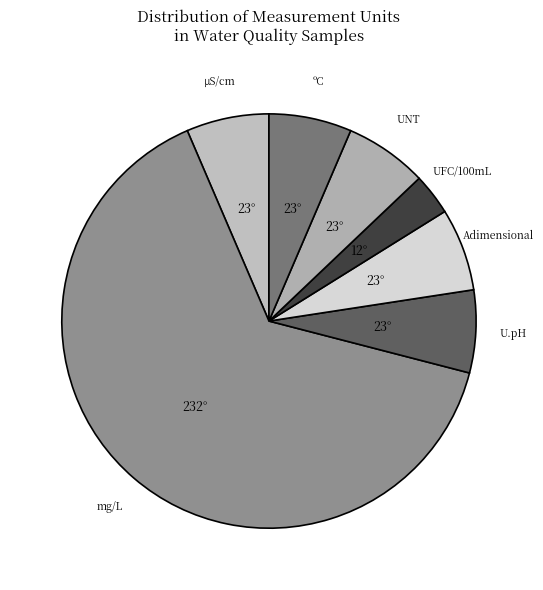

How many segments does this pie chart have?

7